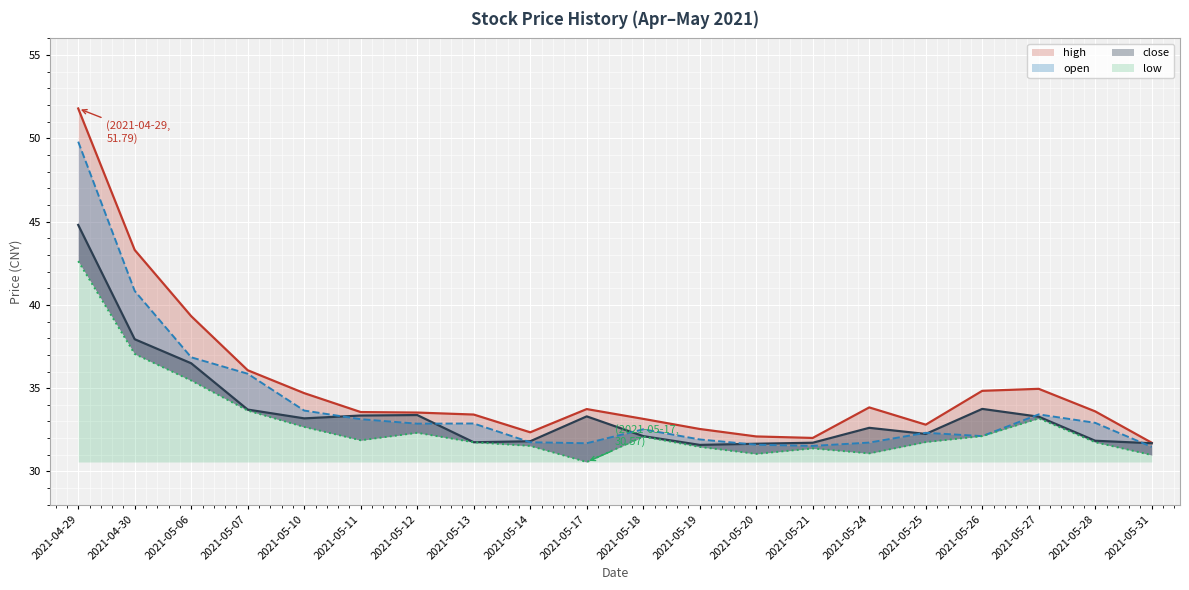

True or false: low has more than 2 points higher than both neighbors.

True